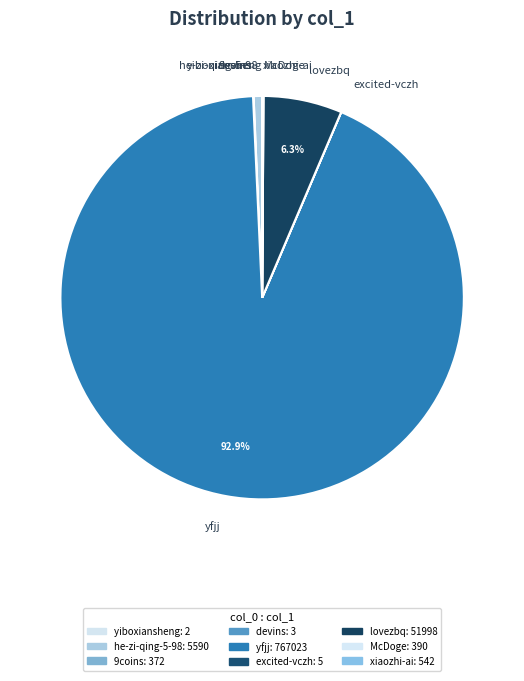

Which has a higher value, he-zi-qing-5-98 or lovezbq?

lovezbq